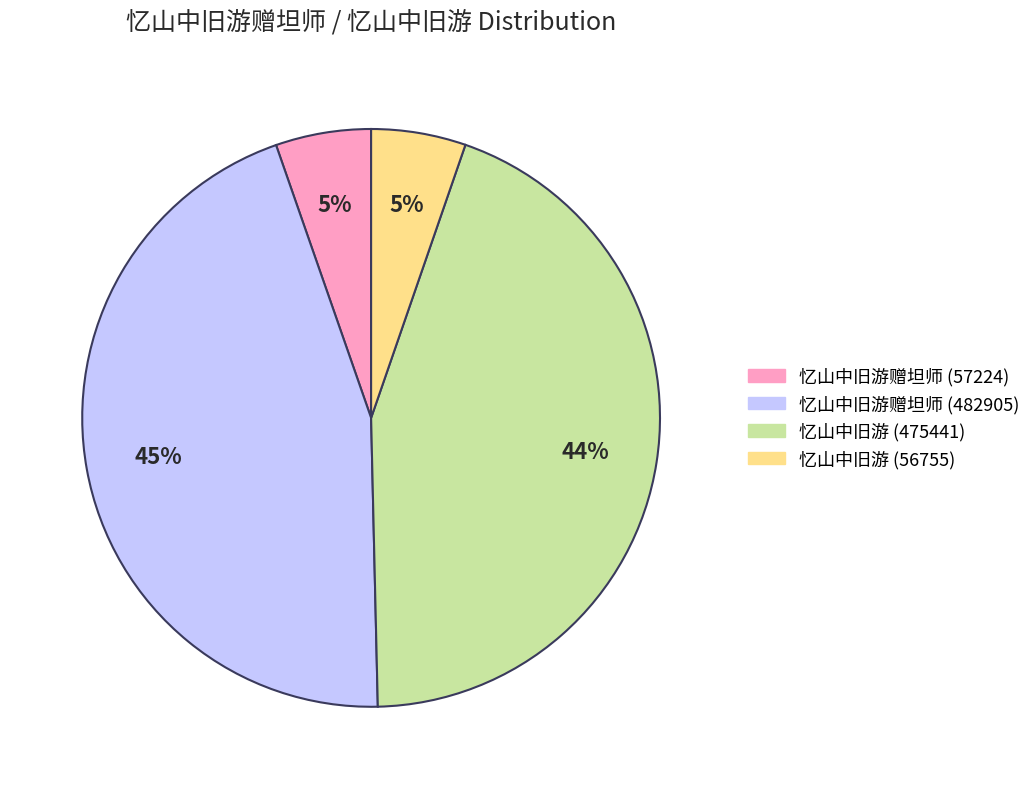

What percentage is the 忆山中旧游 (56755) slice, to the nearest percent?

5%